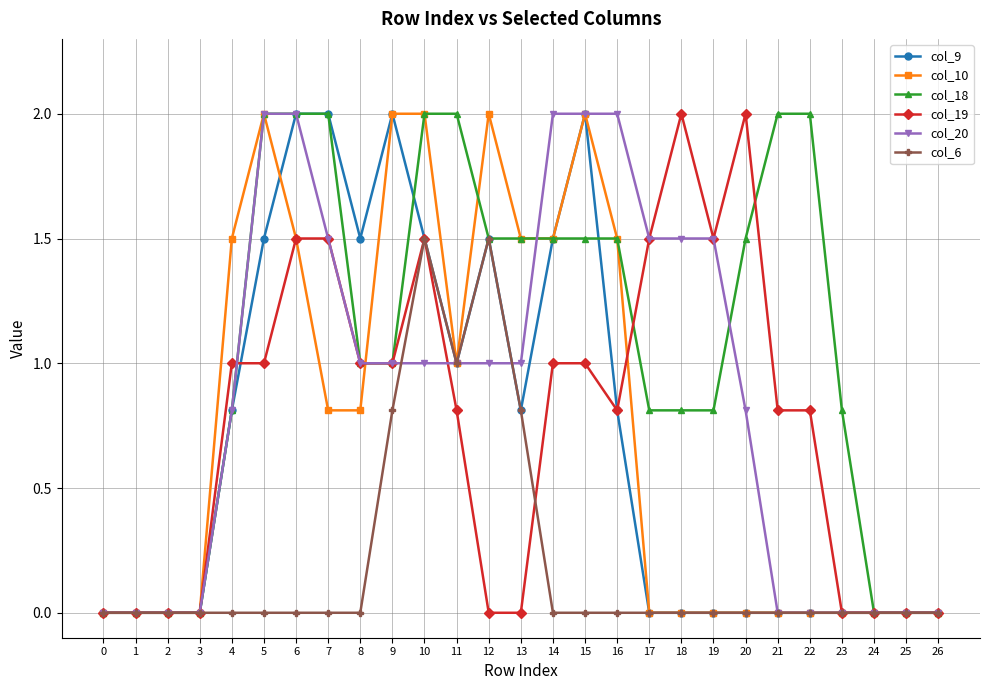

Reading left to right, what are all the values shown in this chart?

col_9: 0=0.0	1=0.0	2=0.0	3=0.0	4=0.8	5=1.5	6=2.0	7=2.0	8=1.5	9=2.0	10=1.5	11=1.0	12=1.5	13=0.8	14=1.5	15=2.0	16=0.8	17=0.0	18=0.0	19=0.0	20=0.0	21=0.0	22=0.0	23=0.0	24=0.0	25=0.0	26=0.0
col_10: 0=0.0	1=0.0	2=0.0	3=0.0	4=1.5	5=2.0	6=1.5	7=0.8	8=0.8	9=2.0	10=2.0	11=1.0	12=2.0	13=1.5	14=1.5	15=2.0	16=1.5	17=0.0	18=0.0	19=0.0	20=0.0	21=0.0	22=0.0	23=0.0	24=0.0	25=0.0	26=0.0
col_18: 0=0.0	1=0.0	2=0.0	3=0.0	4=0.8	5=2.0	6=2.0	7=2.0	8=1.0	9=1.0	10=2.0	11=2.0	12=1.5	13=1.5	14=1.5	15=1.5	16=1.5	17=0.8	18=0.8	19=0.8	20=1.5	21=2.0	22=2.0	23=0.8	24=0.0	25=0.0	26=0.0
col_19: 0=0.0	1=0.0	2=0.0	3=0.0	4=1.0	5=1.0	6=1.5	7=1.5	8=1.0	9=1.0	10=1.5	11=0.8	12=0.0	13=0.0	14=1.0	15=1.0	16=0.8	17=1.5	18=2.0	19=1.5	20=2.0	21=0.8	22=0.8	23=0.0	24=0.0	25=0.0	26=0.0
col_20: 0=0.0	1=0.0	2=0.0	3=0.0	4=0.8	5=2.0	6=2.0	7=1.5	8=1.0	9=1.0	10=1.0	11=1.0	12=1.0	13=1.0	14=2.0	15=2.0	16=2.0	17=1.5	18=1.5	19=1.5	20=0.8	21=0.0	22=0.0	23=0.0	24=0.0	25=0.0	26=0.0
col_6: 0=0.0	1=0.0	2=0.0	3=0.0	4=0.0	5=0.0	6=0.0	7=0.0	8=0.0	9=0.8	10=1.5	11=1.0	12=1.5	13=0.8	14=0.0	15=0.0	16=0.0	17=0.0	18=0.0	19=0.0	20=0.0	21=0.0	22=0.0	23=0.0	24=0.0	25=0.0	26=0.0